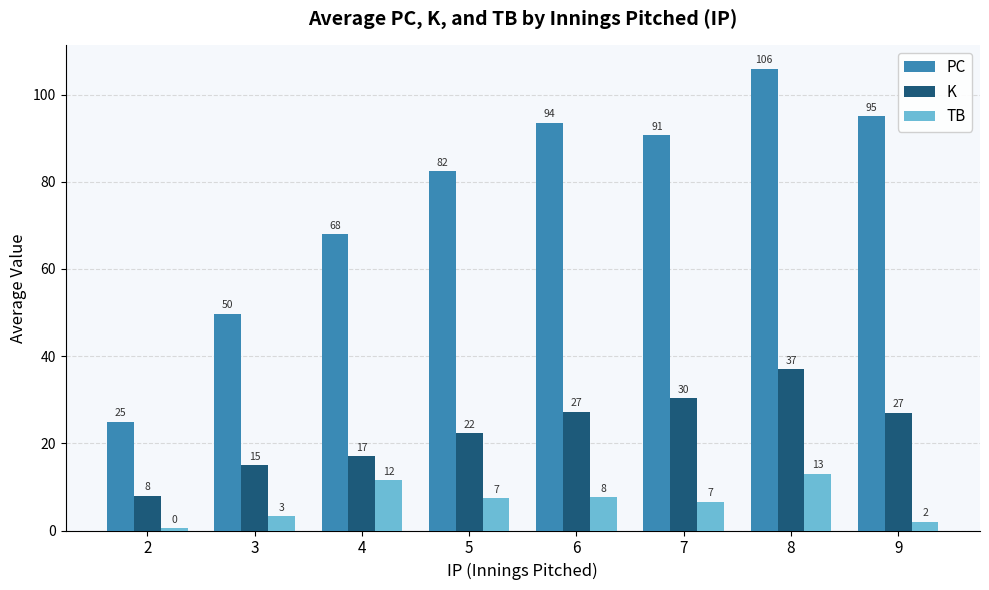

Is the value of PC at 6 greater than the value of TB at 6?

Yes